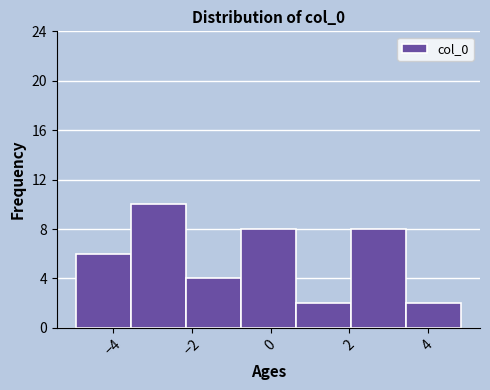

What is the height of the bar covering -0.8 to 0.6 on the x-axis? Neither the bar edges nor the heights are printed on the chart, so give them approximately, as read against the axes.

8